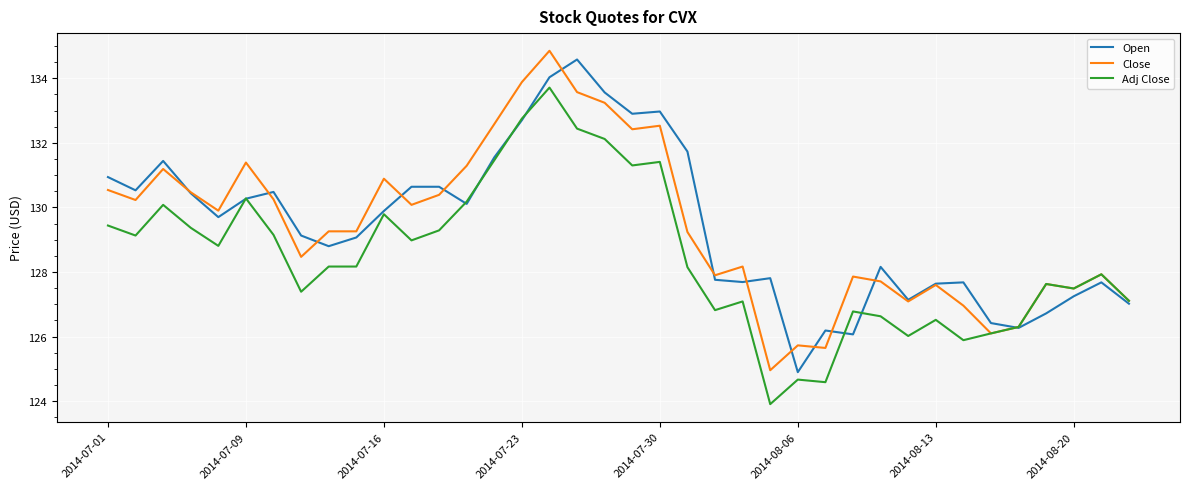

Which series has the widest spread of values?

Close